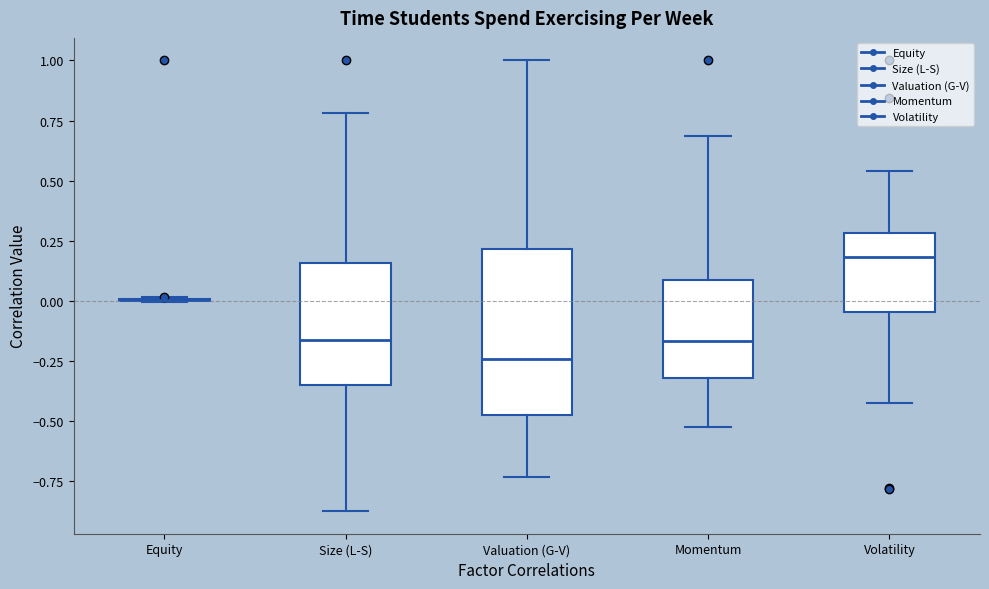

Reading left to right, read every box against the y-axis: the position of its median line, the range the box covers, and the ends of its whiskers. The values are not printed on the chart, so give them approximately, as read against the axis.

Equity: box collapsed to a line at 0.00, whiskers 0.00 to 0.00
Size (L-S): median -0.15, box -0.35 to 0.15, whiskers -0.90 to 0.80
Valuation (G-V): median -0.25, box -0.45 to 0.20, whiskers -0.75 to 1.00
Momentum: median -0.15, box -0.30 to 0.10, whiskers -0.55 to 0.70
Volatility: median 0.20, box -0.05 to 0.30, whiskers -0.40 to 0.55